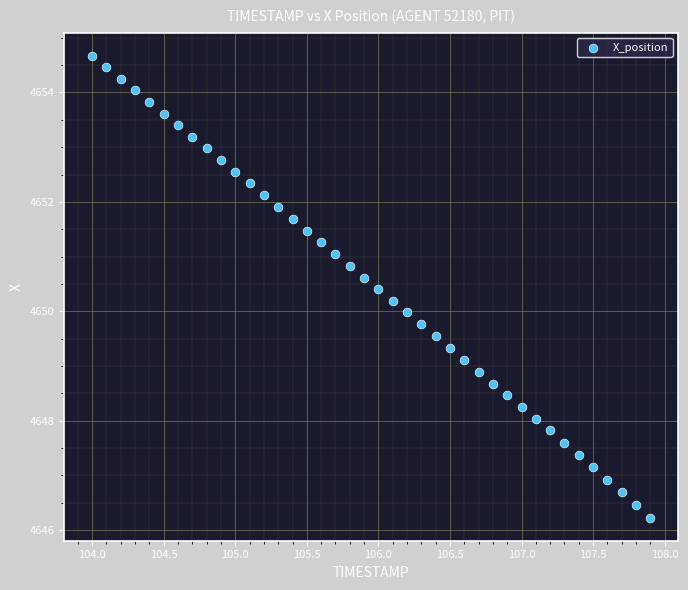

What is the range of Y values (max minus min)?

8.4